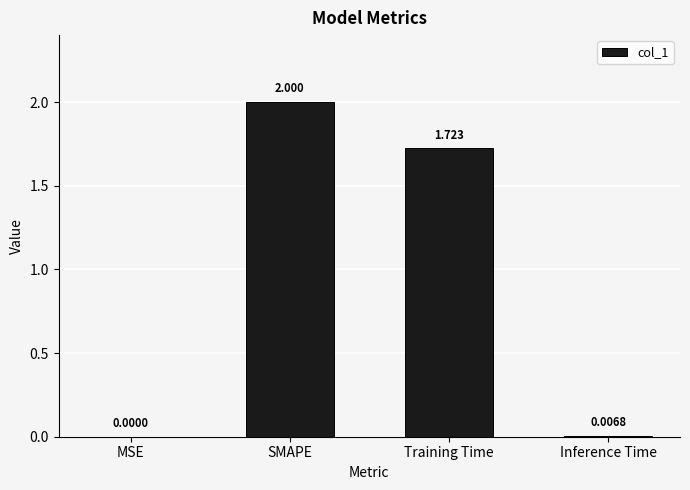

Which label corresponds to the largest value in the chart?

SMAPE